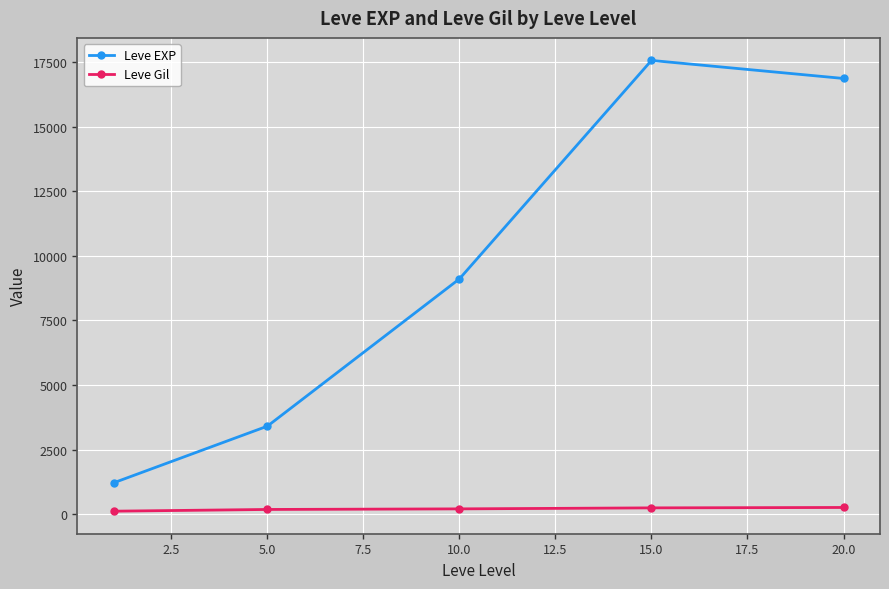

What is the sum of all Leve Gil values?

994.5